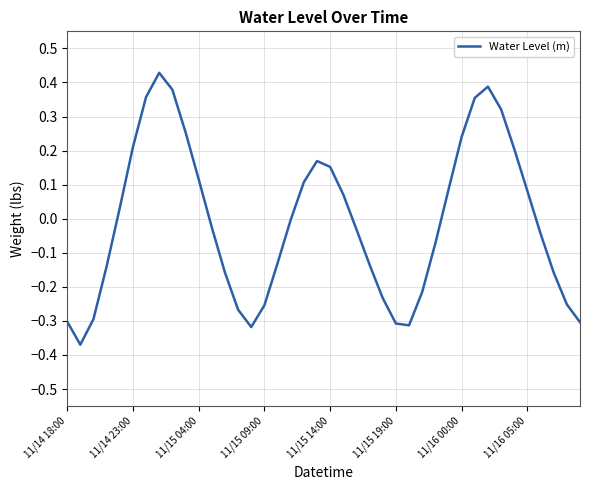

True or false: the data shows 0.1 at 11/14 23:00.

False